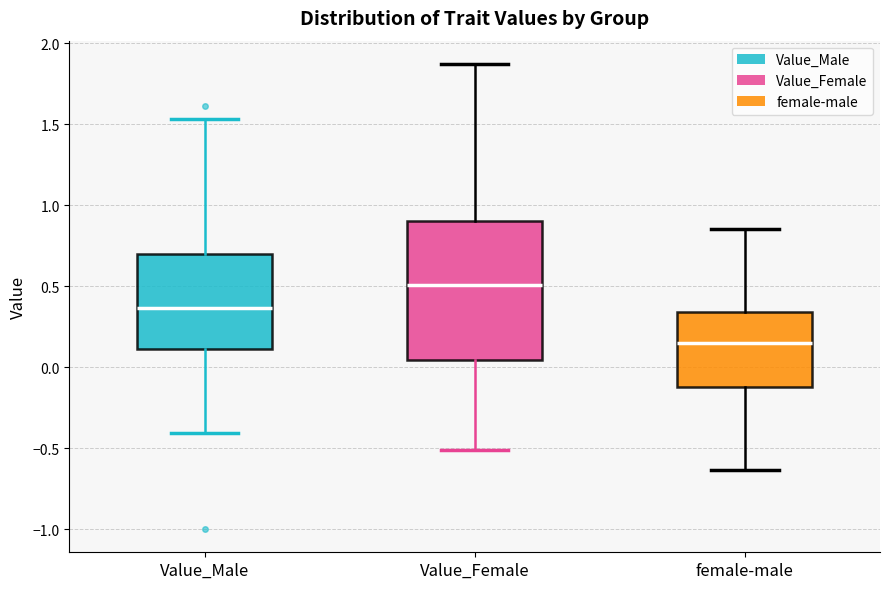

Where is the lower edge of the box for female-male on the y-axis? The values are not printed on the chart, so give them approximately, as read against the axis.

-0.10